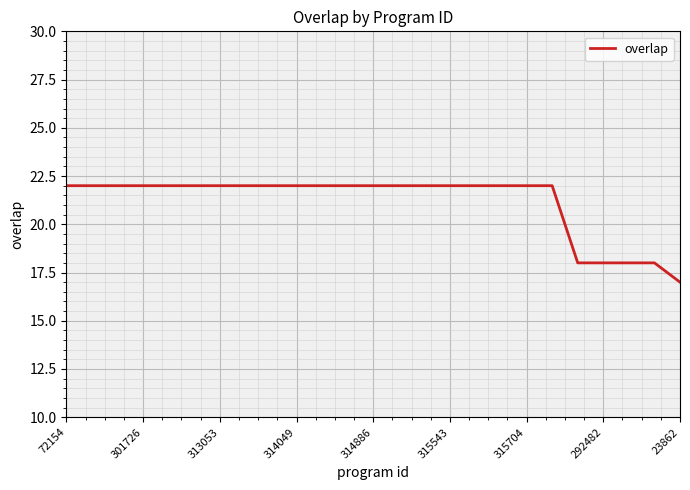

How many lines are shown in the chart?

1